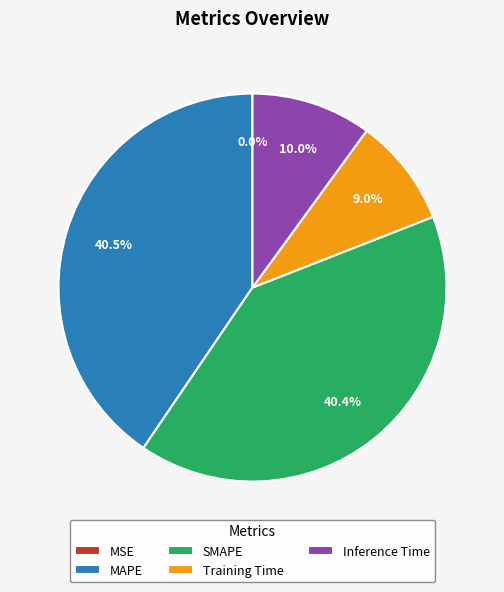

Between SMAPE and Training Time, which is larger?

SMAPE